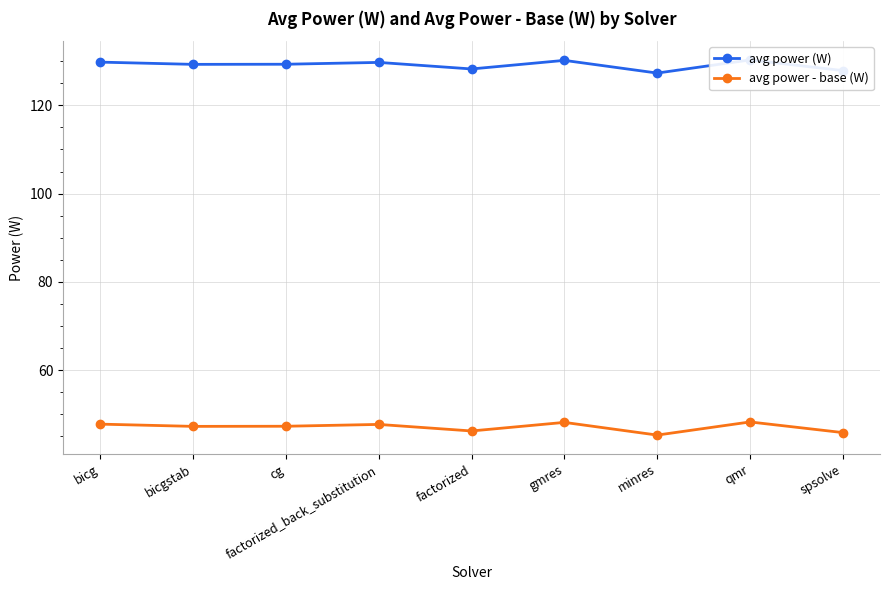

At which category does the chart reach its peak across all series?

qmr